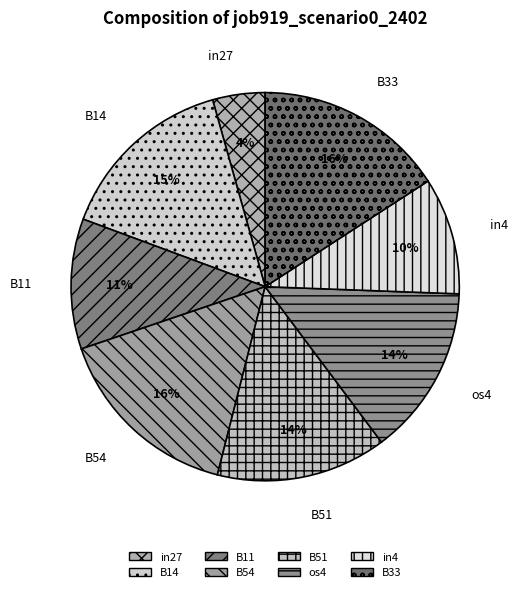

How many slices are in this pie chart?

8